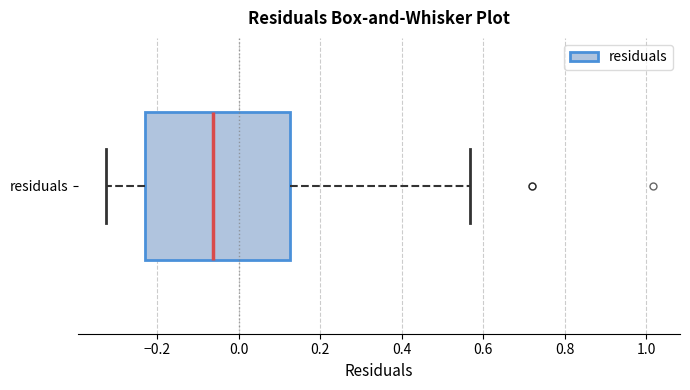

Transcribe this box plot: give where the median line is, the range the box spans, and where the two whiskers end, as read against the x-axis. The values are not printed on the chart, so give them approximately, as read against the axis.

median -0.06, box -0.24 to 0.12, whiskers -0.32 to 0.56